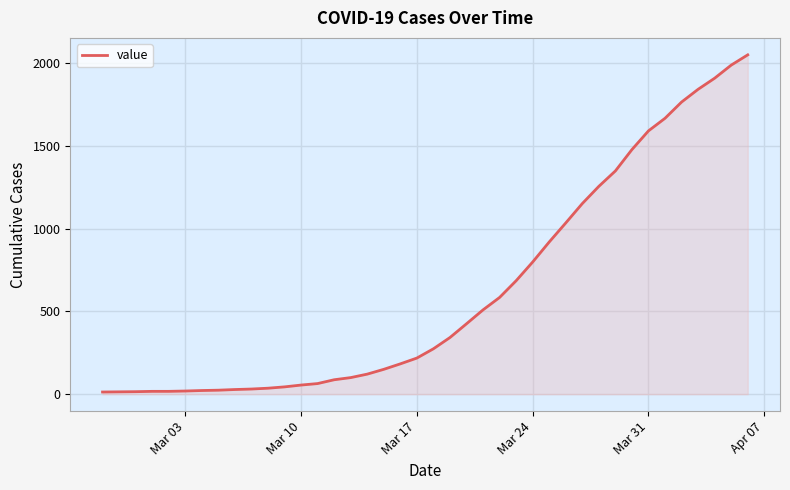

What is the maximum value shown in the chart?

2049